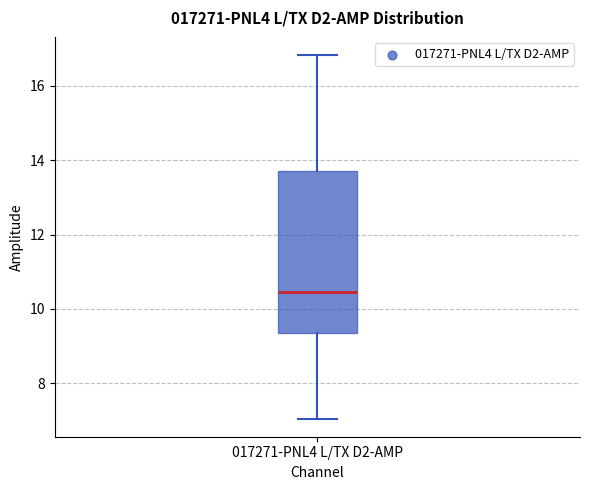

Where is the lower edge of the box for 017271-PNL4 L/TX D2-AMP on the y-axis? The values are not printed on the chart, so give them approximately, as read against the axis.

9.4